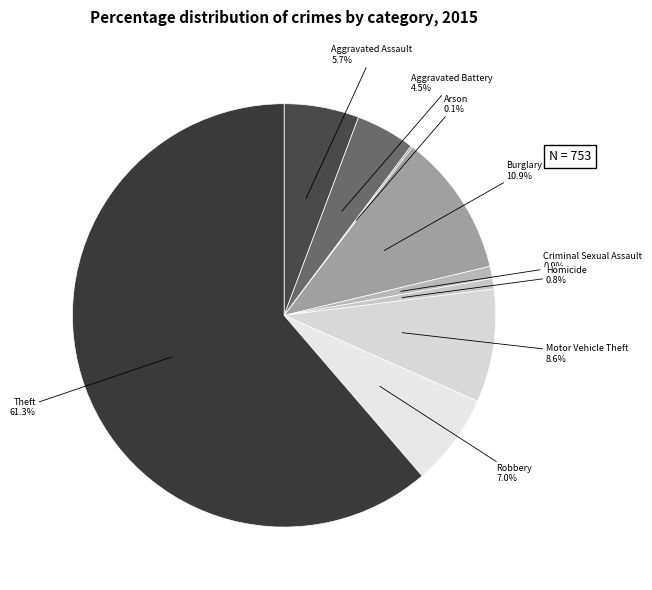

Does any single category account for the majority?

Yes